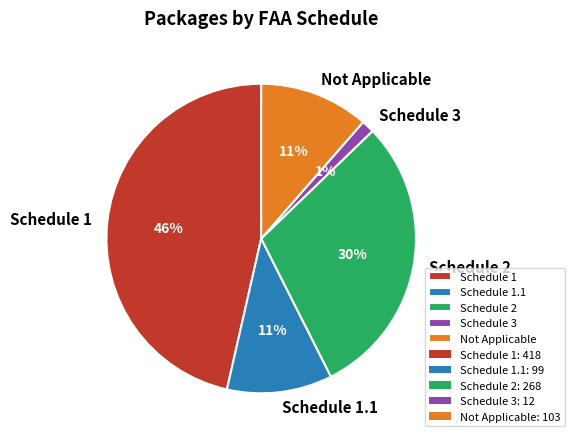

To the nearest percent, what percentage of the pie is Schedule 2?

30%